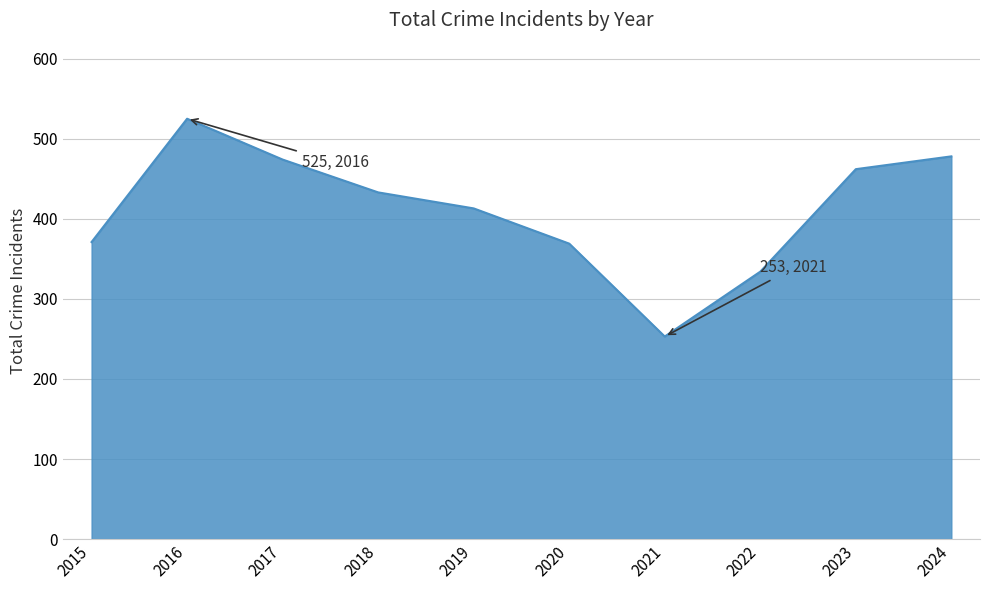

Count the number of data series in this chart.

1